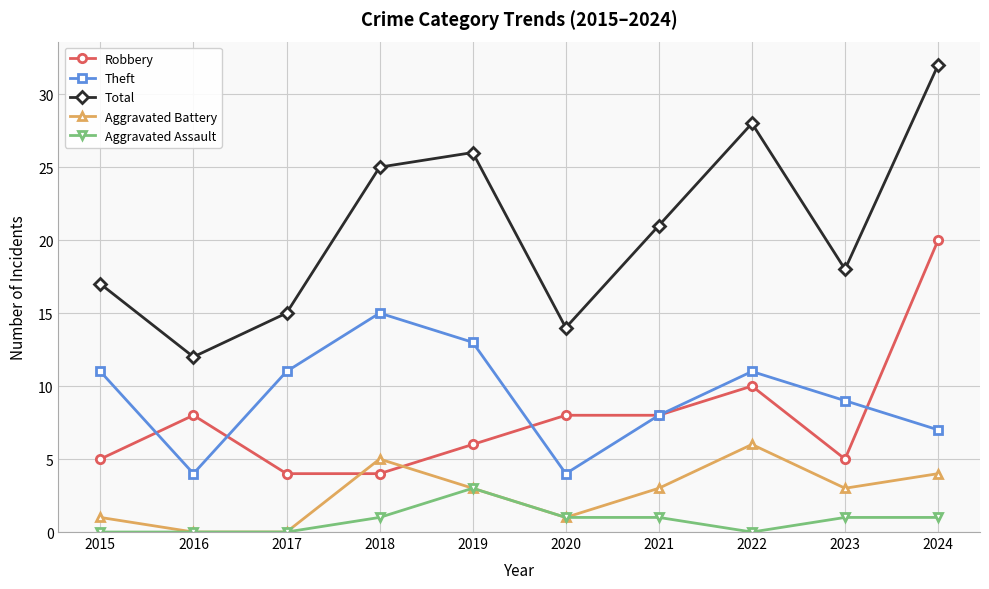

What are all the series names shown in the legend?

Robbery, Theft, Total, Aggravated Battery, Aggravated Assault